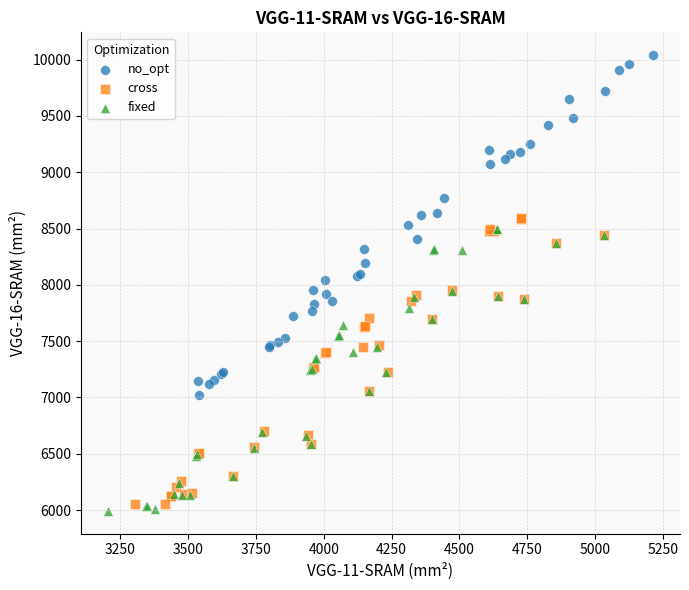

Which series has the widest spread of Y values?

no_opt